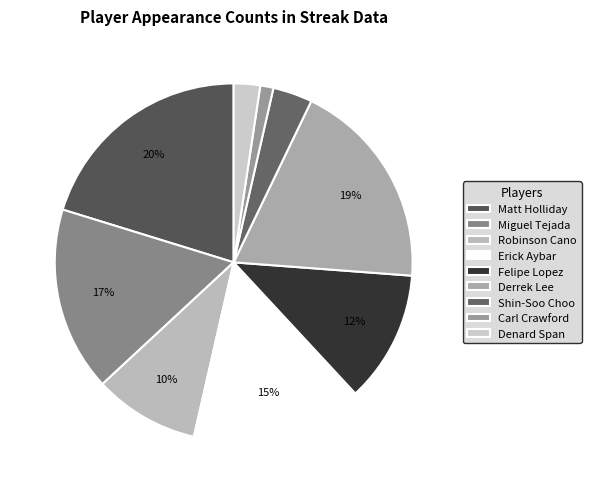

How many segments does this pie chart have?

9